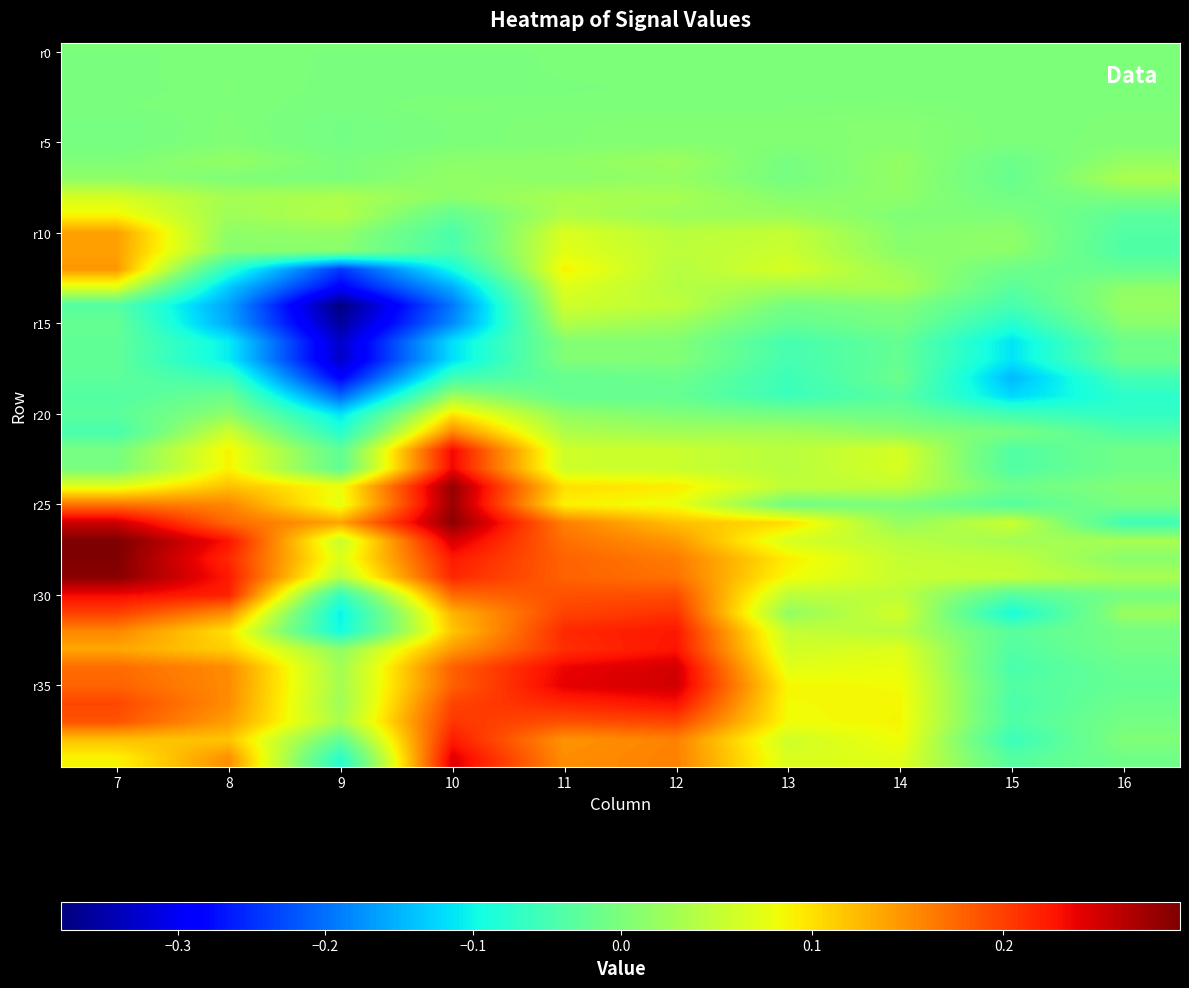

What is the difference between the highest and lowest values at 11?

0.3